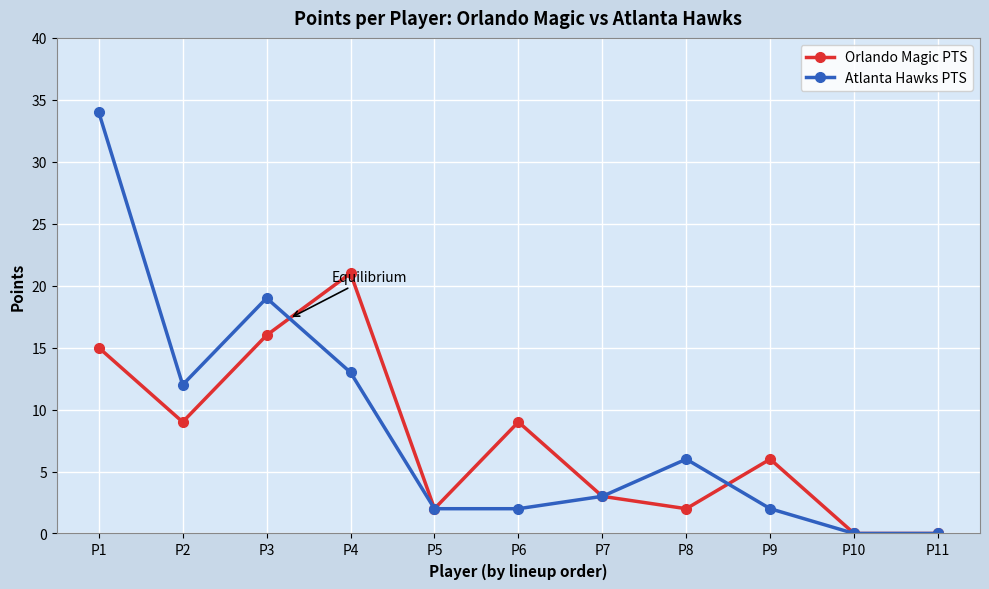

Which series has the widest spread of values?

Atlanta Hawks PTS